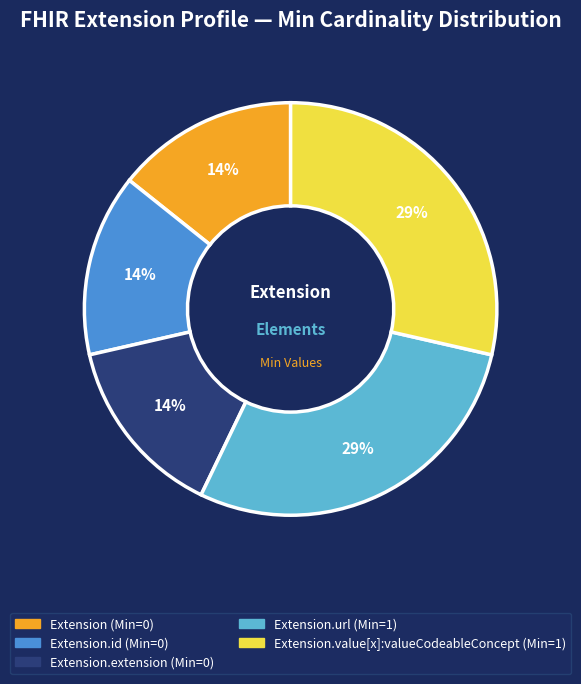

To the nearest percent, what is the average slice percentage?

20%